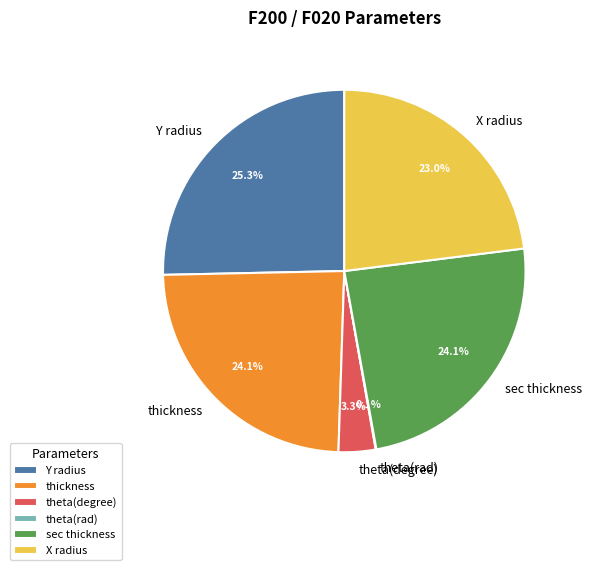

To the nearest percent, what is the combined percentage of thickness and theta(degree)?

27%